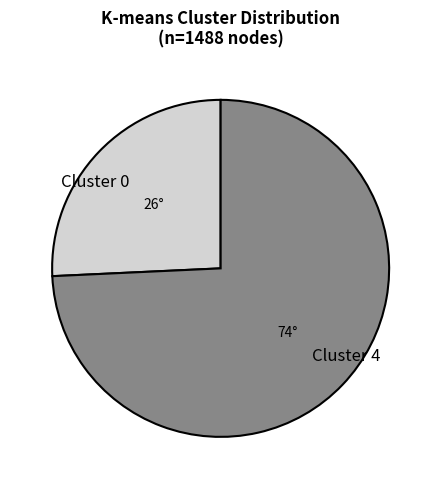

Which has a higher value, Cluster 4 or Cluster 0?

Cluster 4